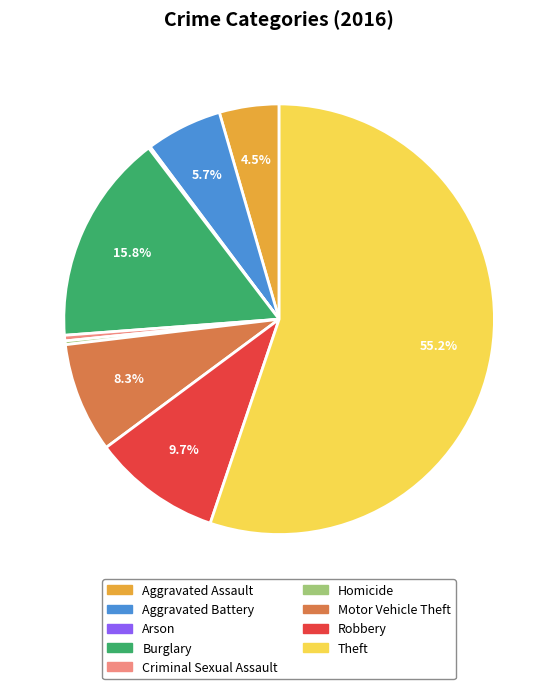

What is the ratio of the value at Aggravated Assault to the value at Aggravated Battery?

0.8